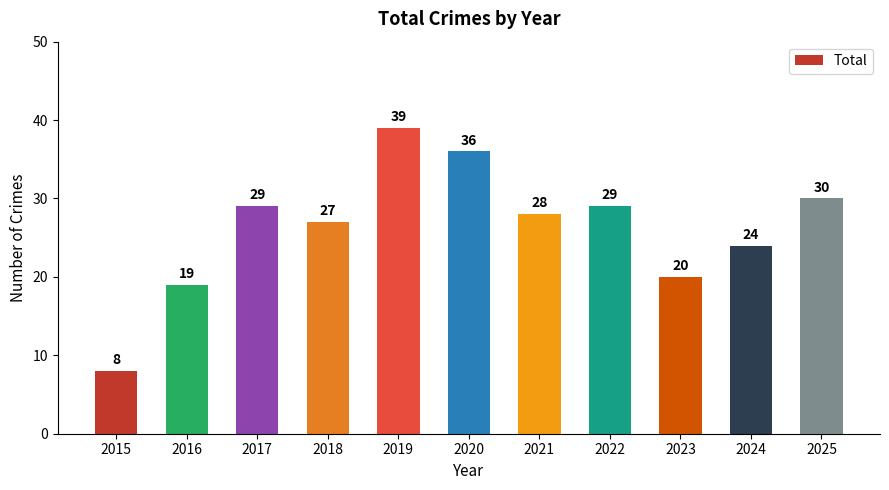

Approximately how many times larger is the value at 2020 compared to 2017?

1.2